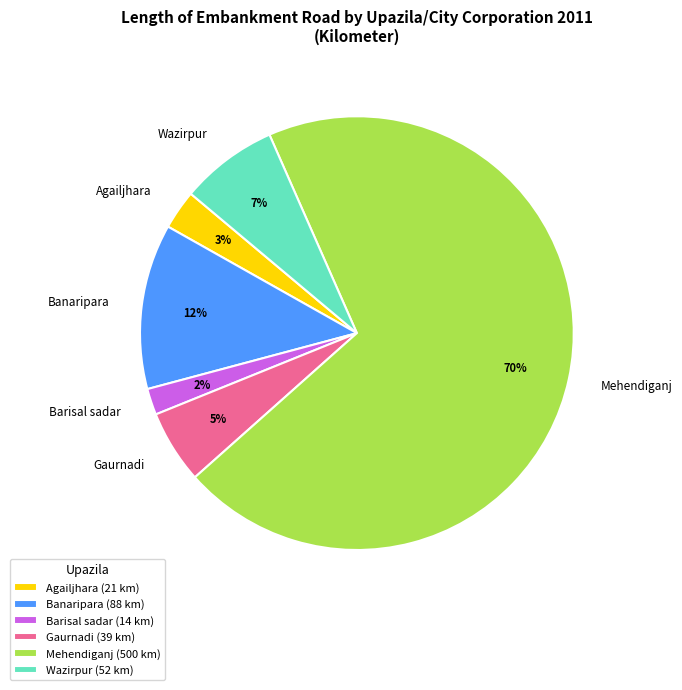

Is the sum of Wazirpur and Agailjhara greater than half?

No